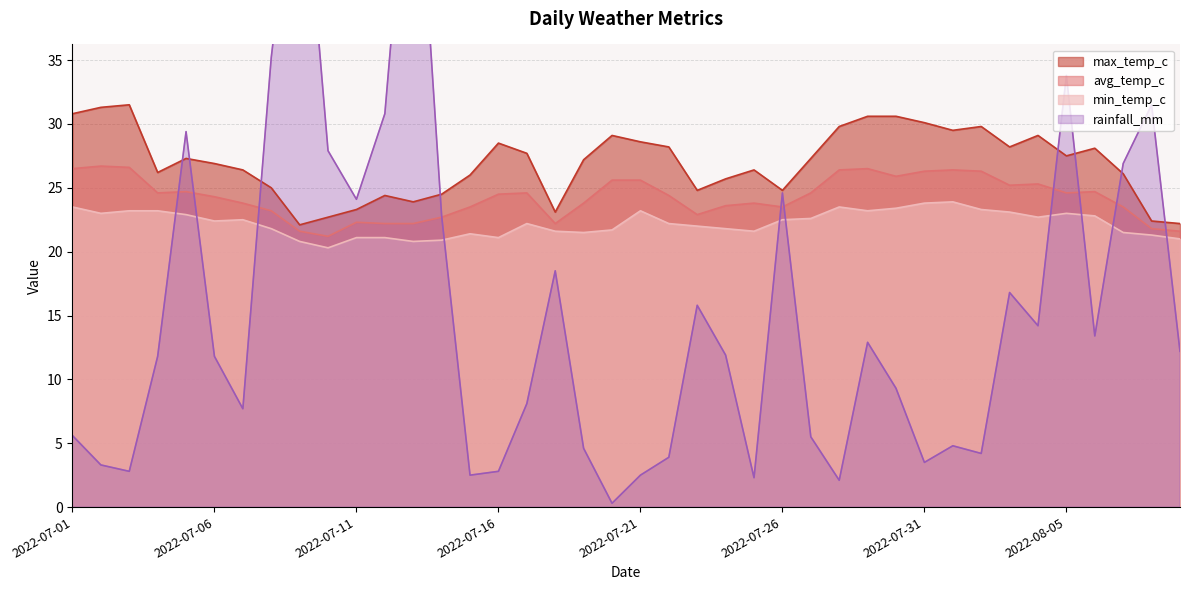

Where is max_temp_c nearest to the value 26?

2022-07-15